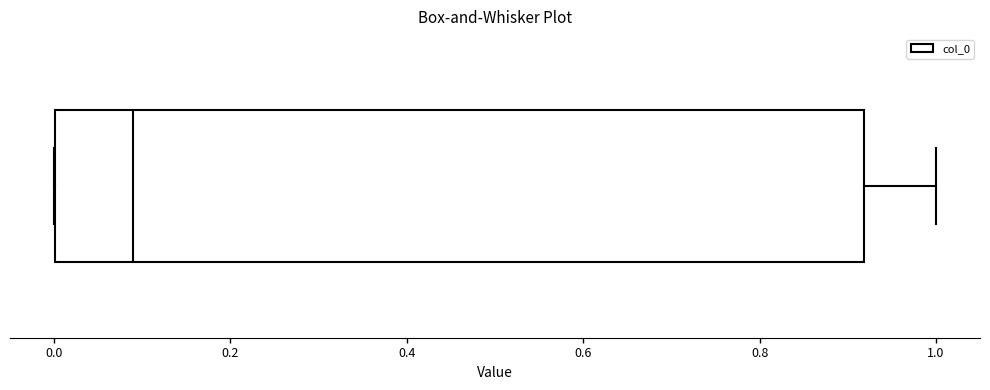

Read this box plot against the x-axis: the position of the median line, the range covered by the box, and the ends of both whiskers. The values are not printed on the chart, so give them approximately, as read against the axis.

median 0.08, box 0.00 to 0.92, whiskers 0.00 to 1.00